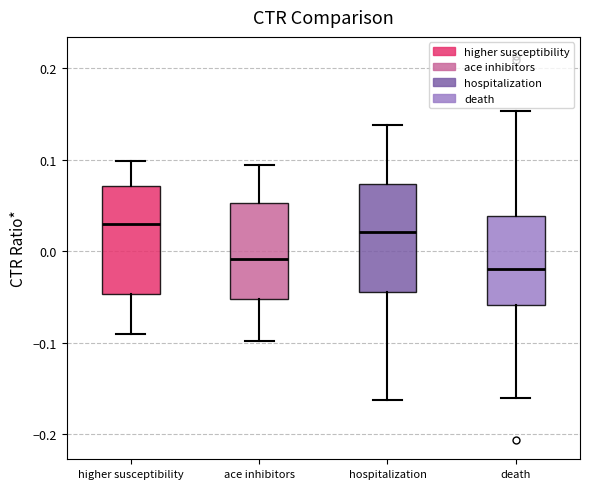

Reading left to right, read every box against the y-axis: the position of its median line, the range the box covers, and the ends of its whiskers. The values are not printed on the chart, so give them approximately, as read against the axis.

higher susceptibility: median 0.03, box -0.05 to 0.07, whiskers -0.09 to 0.10
ace inhibitors: median -0.01, box -0.05 to 0.05, whiskers -0.10 to 0.09
hospitalization: median 0.02, box -0.04 to 0.07, whiskers -0.16 to 0.14
death: median -0.02, box -0.06 to 0.04, whiskers -0.16 to 0.15